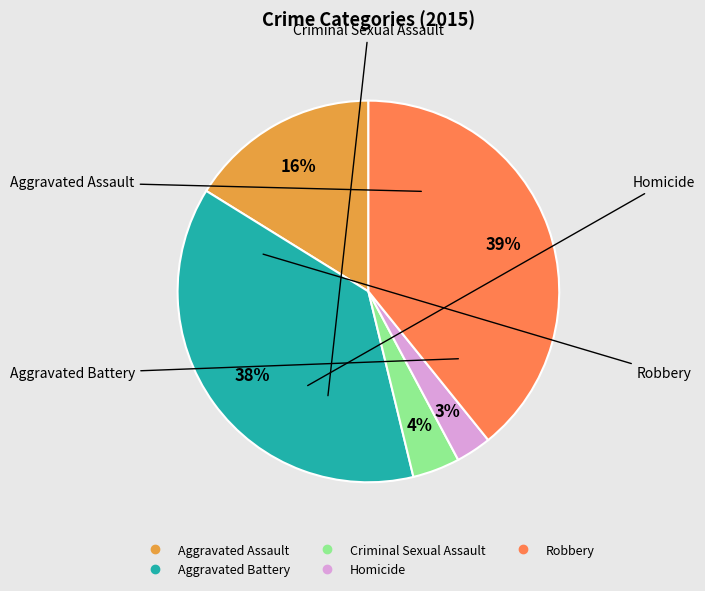

Which has a higher value, Criminal Sexual Assault or Aggravated Battery?

Aggravated Battery